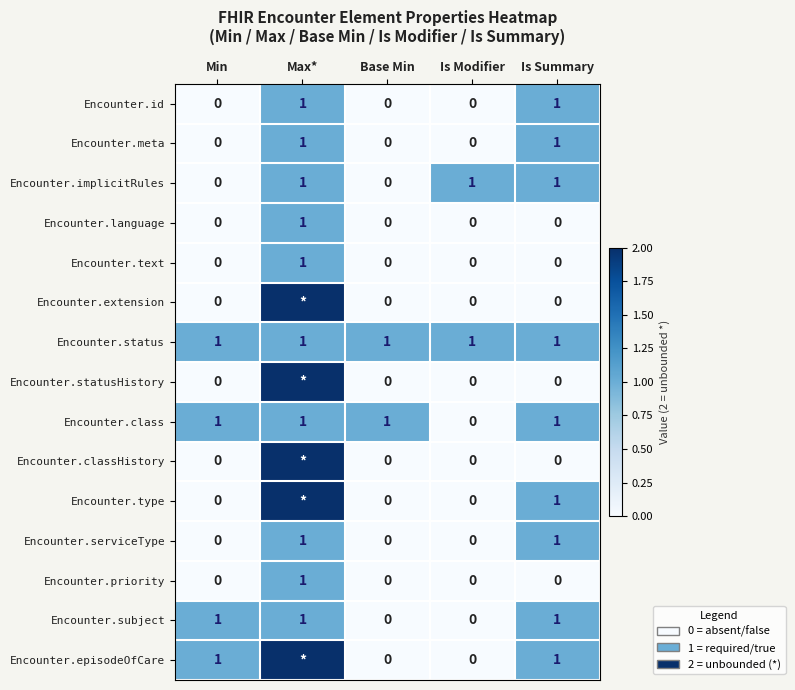

What is the total value across all series at Min?

4